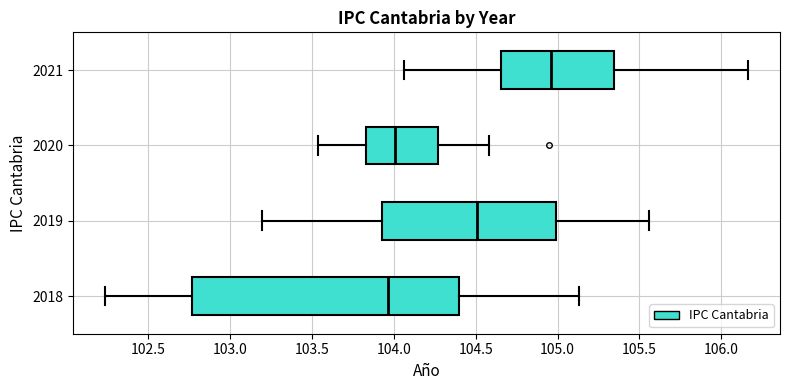

Comparing the boxes themselves (not the whiskers), which one is the widest?

2018